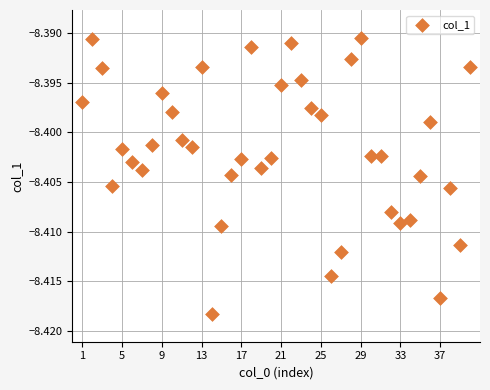

What is the range of X values (max minus min)?

39.0